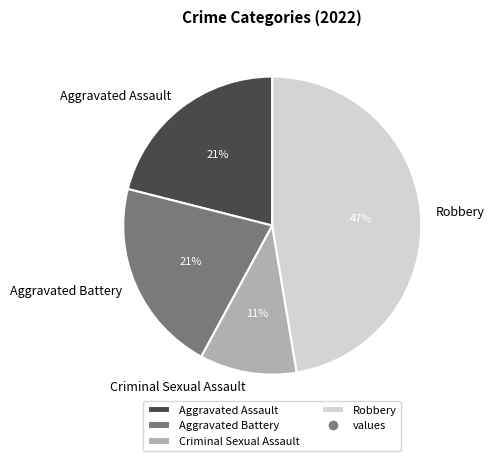

Which has a higher value, Aggravated Assault or Criminal Sexual Assault?

Aggravated Assault